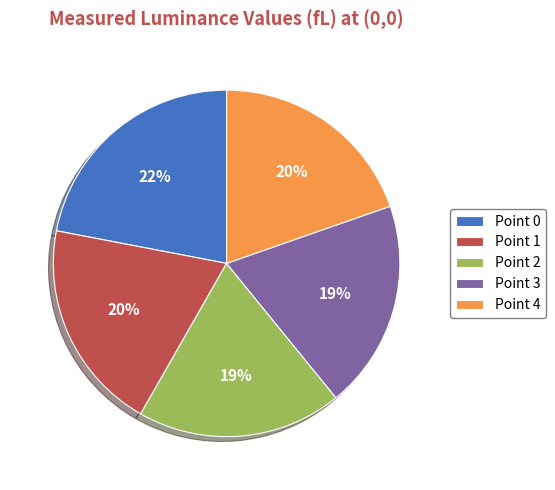

To the nearest percent, what percentage of the pie is Point 4?

20%